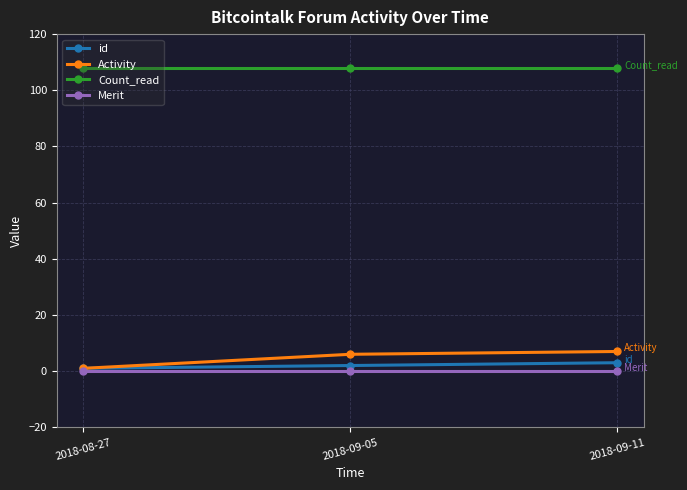

Reading left to right, transcribe all the data shown in this chart.

id: 2018-08-27=1	2018-09-05=2	2018-09-11=3
Activity: 2018-08-27=1	2018-09-05=6	2018-09-11=7
Count_read: 2018-08-27=108	2018-09-05=108	2018-09-11=108
Merit: 2018-08-27=0	2018-09-05=0	2018-09-11=0